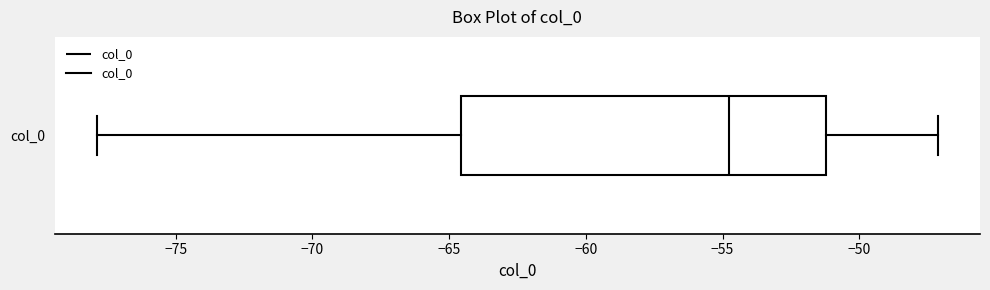

Transcribe this box plot: give where the median line is, the range the box spans, and where the two whiskers end, as read against the x-axis. The values are not printed on the chart, so give them approximately, as read against the axis.

median -55.0, box -64.5 to -51.0, whiskers -78.0 to -47.0